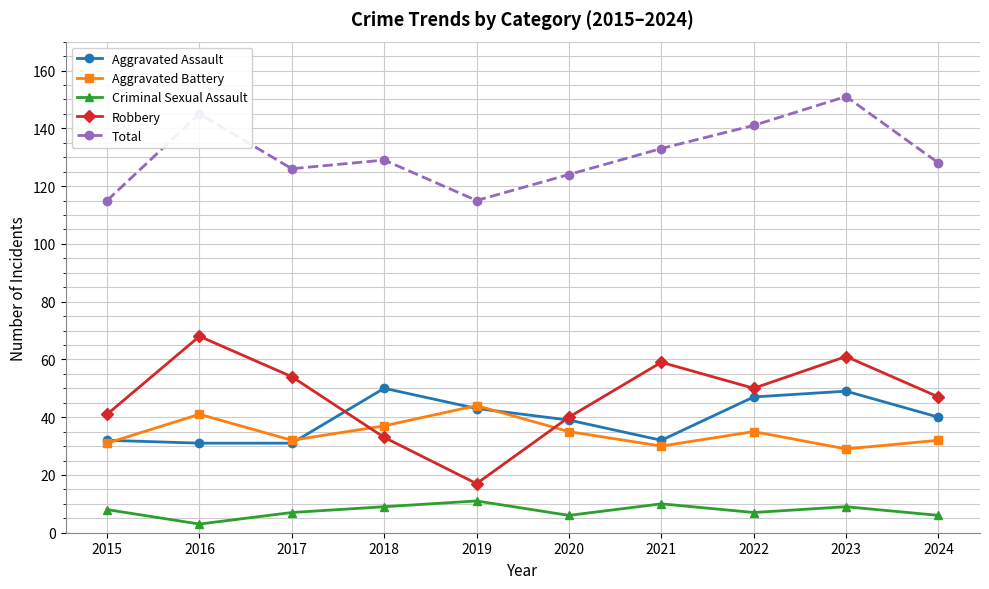

What is the spread (max minus min) of values at 2018?

120